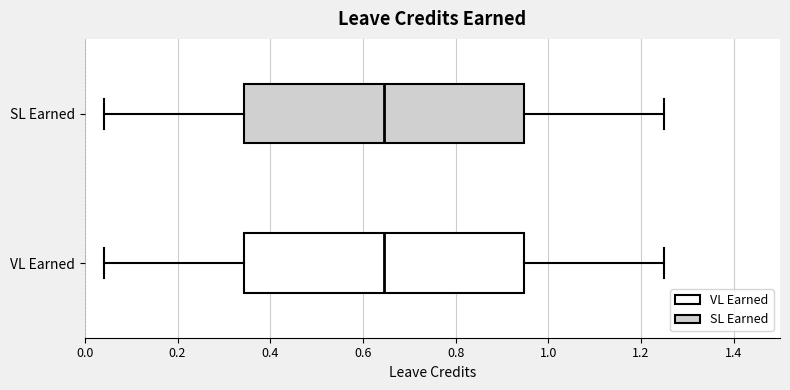

Reading bottom to top, transcribe this box plot: for each box, give where its median line is, the range the box spans, and where its two whiskers end, as read against the x-axis. The values are not printed on the chart, so give them approximately, as read against the axis.

VL Earned: median 0.64, box 0.34 to 0.94, whiskers 0.04 to 1.26
SL Earned: median 0.64, box 0.34 to 0.94, whiskers 0.04 to 1.26